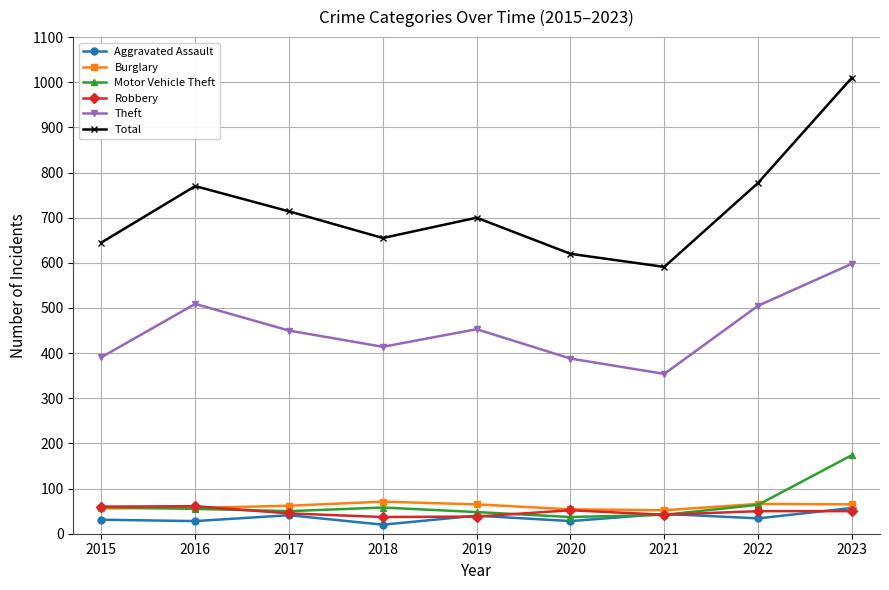

Does the chart display data point markers on the line(s)?

Yes